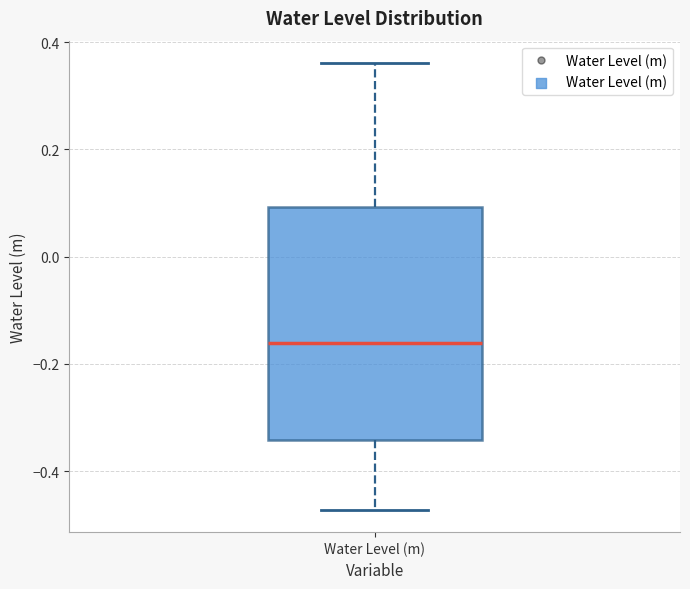

Transcribe this box plot: give where the median line is, the range the box spans, and where the two whiskers end, as read against the y-axis. The values are not printed on the chart, so give them approximately, as read against the axis.

median -0.16, box -0.34 to 0.10, whiskers -0.48 to 0.36